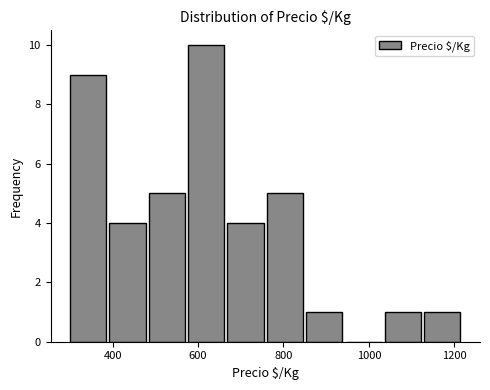

How tall is the bar that spans 1040 to 1120 on the x-axis? Neither the bar edges nor the heights are printed on the chart, so give them approximately, as read against the axes.

1